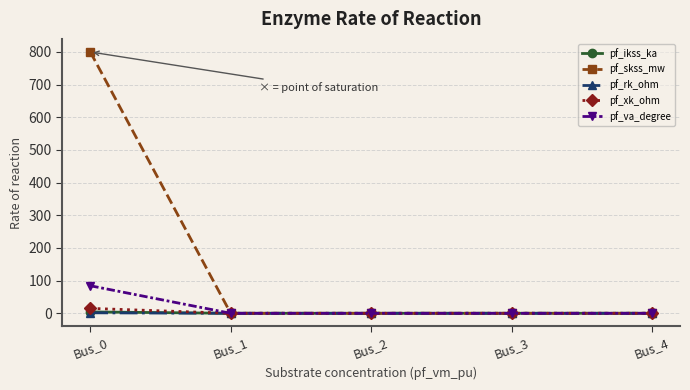

At how many categories does at least one series exceed 342?

1